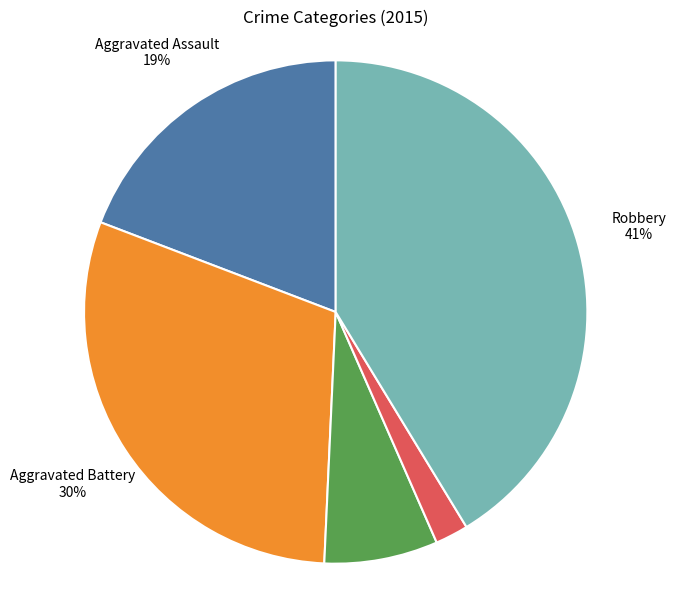

Is there a majority slice in this chart?

No